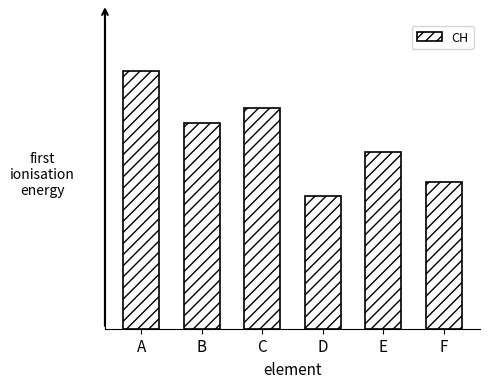

True or false: the data shows 42 at C.

False